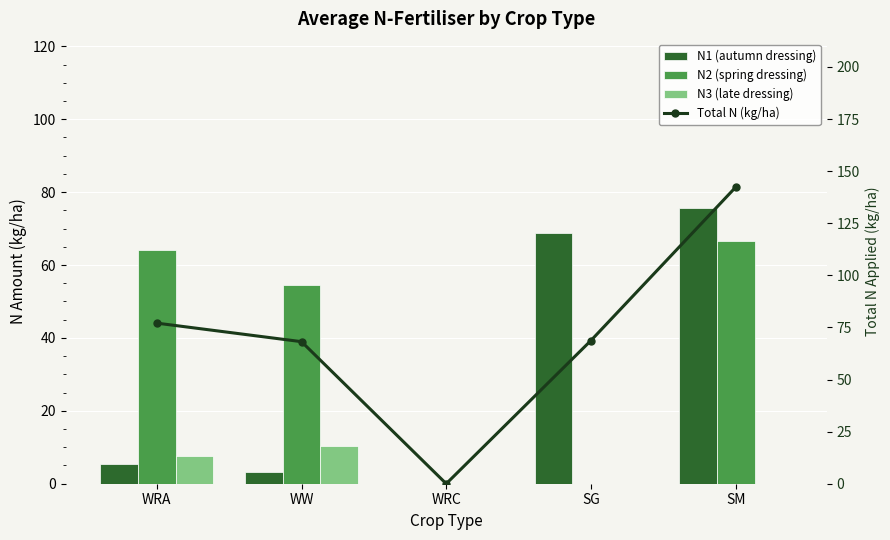

What is the label of the 3rd bar from the right?

WRC